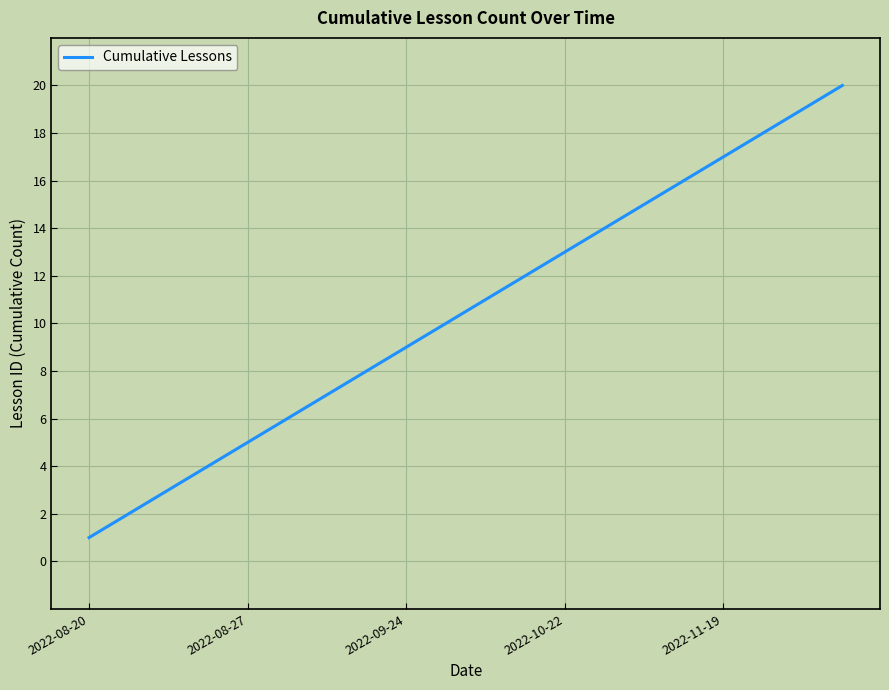

Does the chart display data point markers on the line(s)?

No